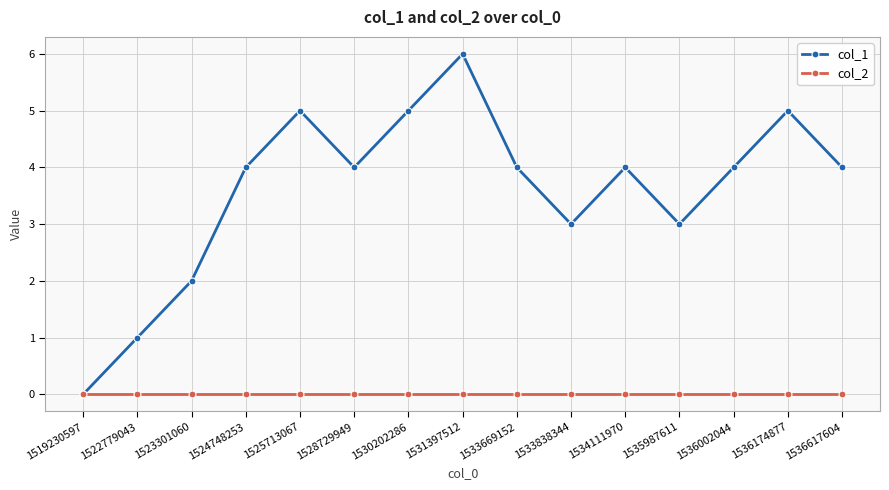

True or false: col_1 has a value of 3 at 1523301060.

False